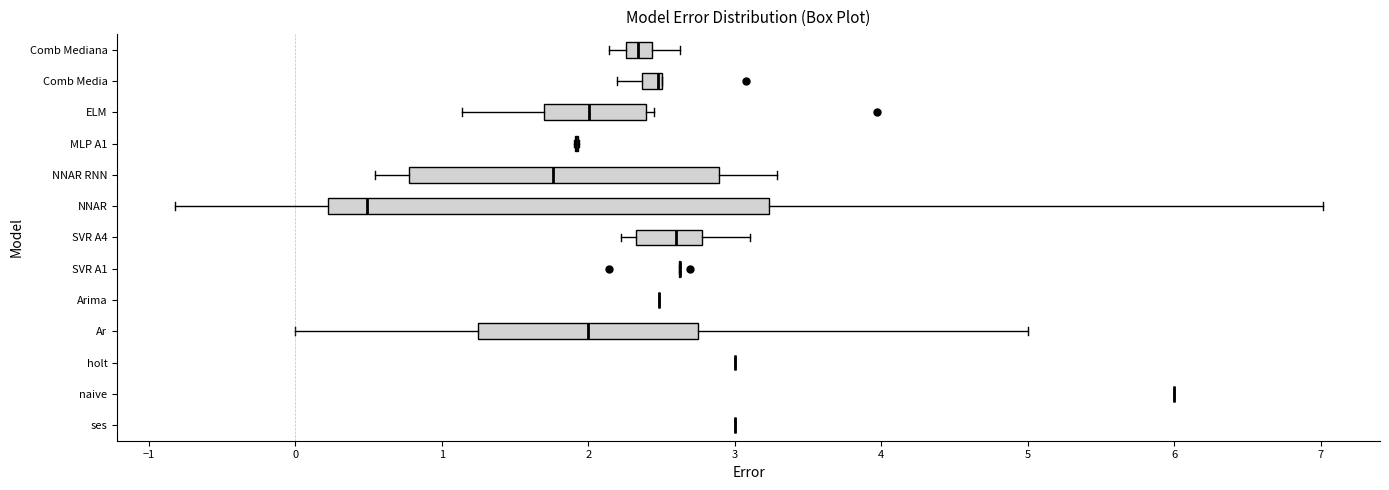

Which box is the widest, from its left edge to its right edge?

NNAR